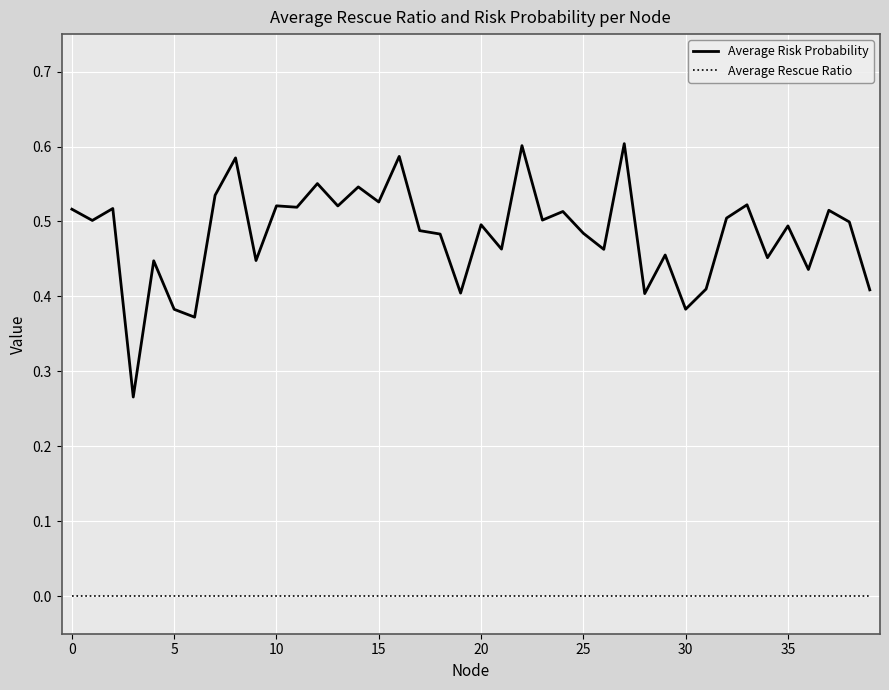

At how many categories does at least one series exceed 0?

40